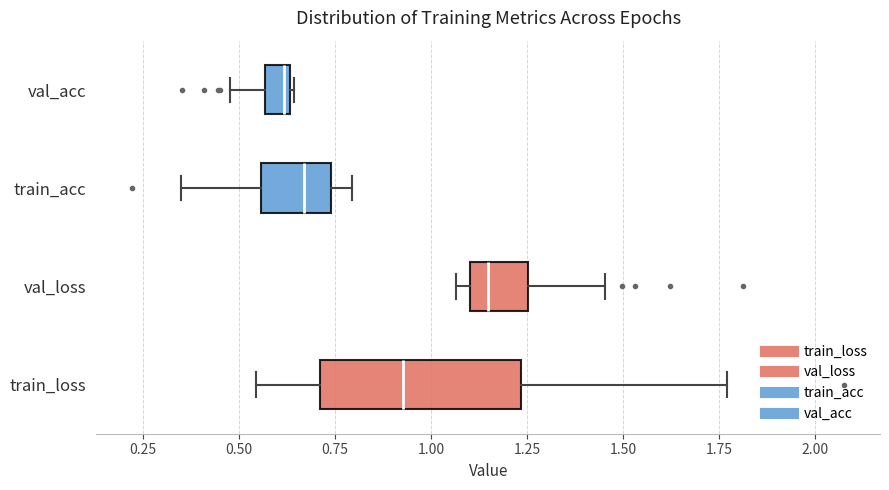

Which box has the furthest to the right median line?

val_loss